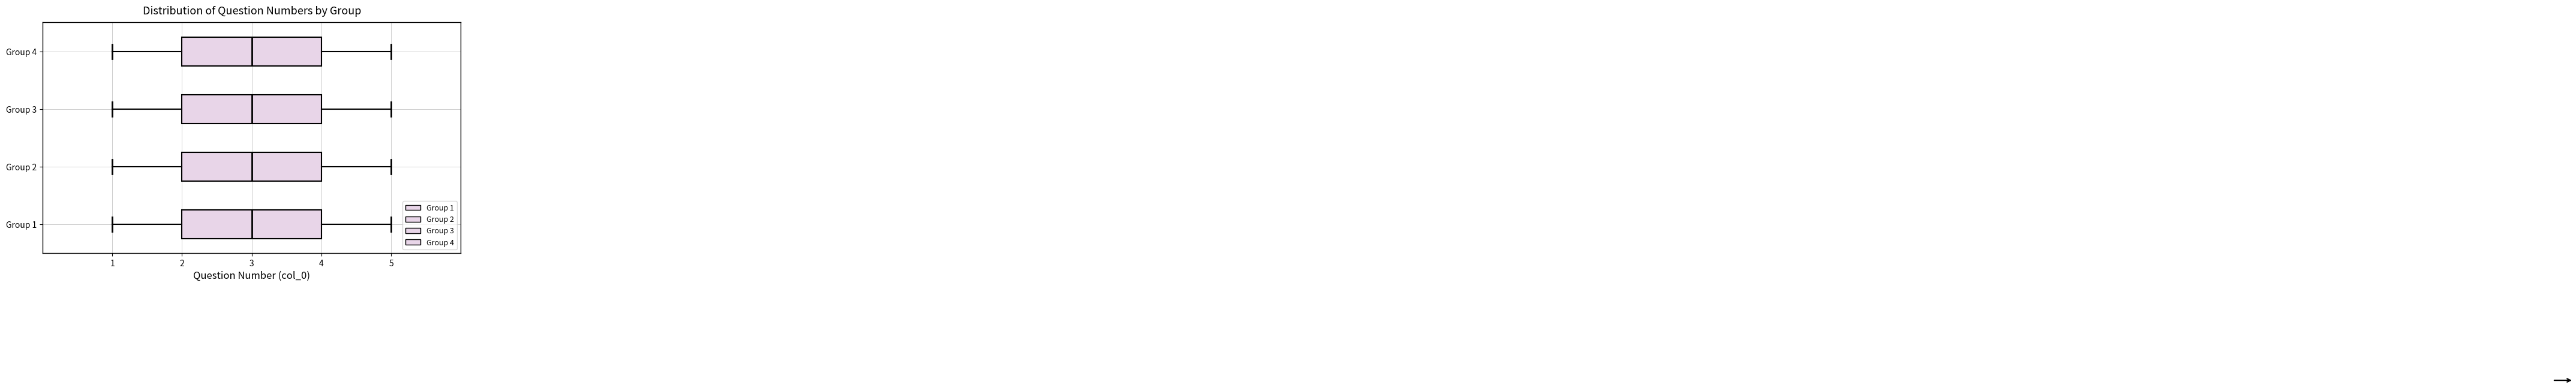

Reading bottom to top, read every box against the x-axis: the position of its median line, the range the box covers, and the ends of its whiskers. The values are not printed on the chart, so give them approximately, as read against the axis.

Group 1: median 3, box 2 to 4, whiskers 1 to 5
Group 2: median 3, box 2 to 4, whiskers 1 to 5
Group 3: median 3, box 2 to 4, whiskers 1 to 5
Group 4: median 3, box 2 to 4, whiskers 1 to 5